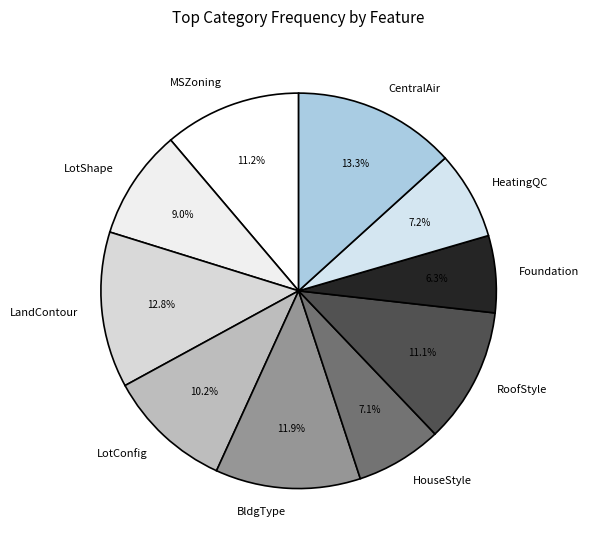

What is the total percentage of RoofStyle and HouseStyle?

18.2%